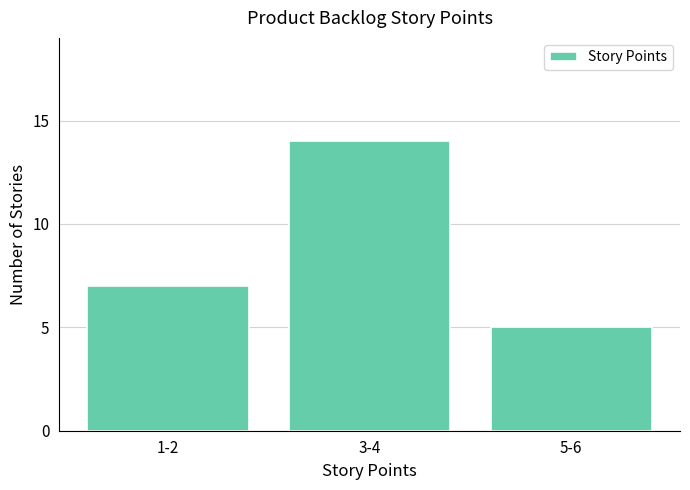

Reading right to left, list all the values displayed in this chart.

5-6=5	3-4=14	1-2=7